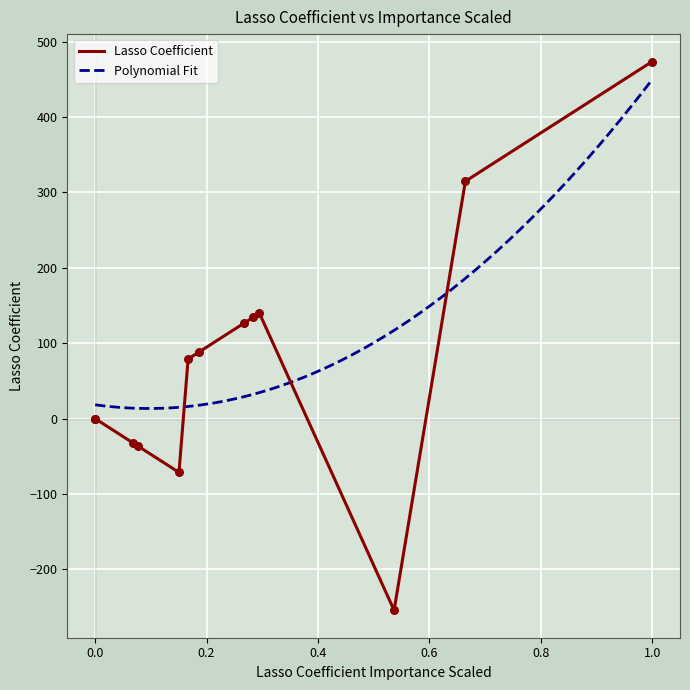

What is the change in value from number_of_double_beds to rating?

-187.9